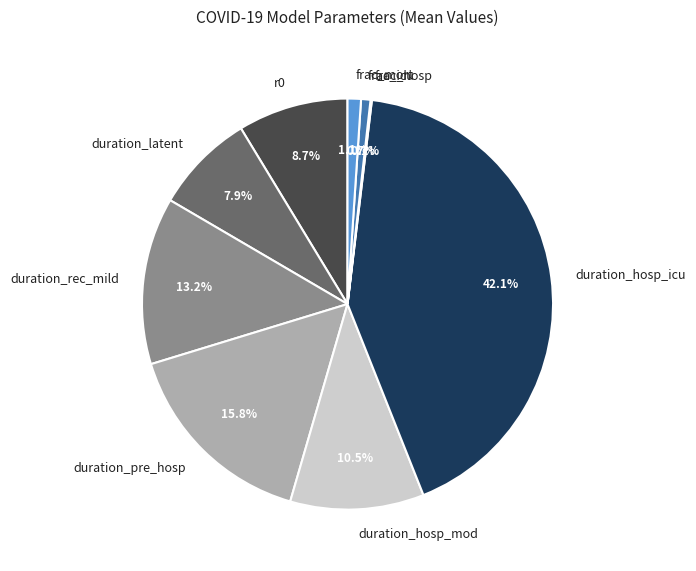

Which slice is the largest?

duration_hosp_icu